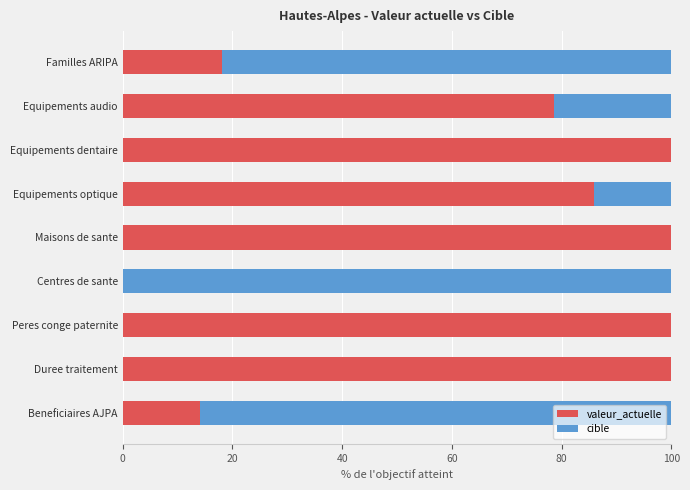

At which label is valeur_actuelle closest to 50?

Equipements audio